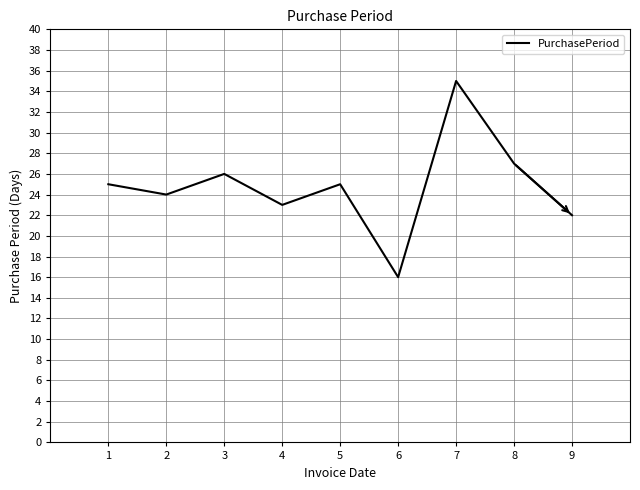

Reading left to right, list all the values displayed in this chart.

1=25	2=24	3=26	4=23	5=25	6=16	7=35	8=27	9=22